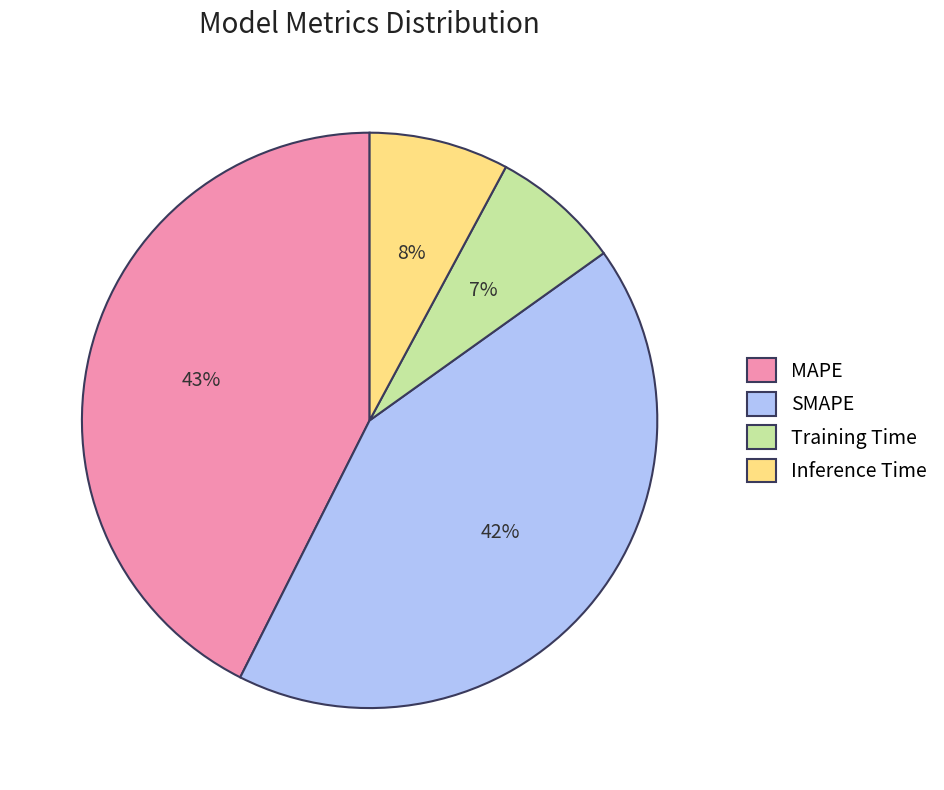

Between Training Time and MAPE, which is larger?

MAPE